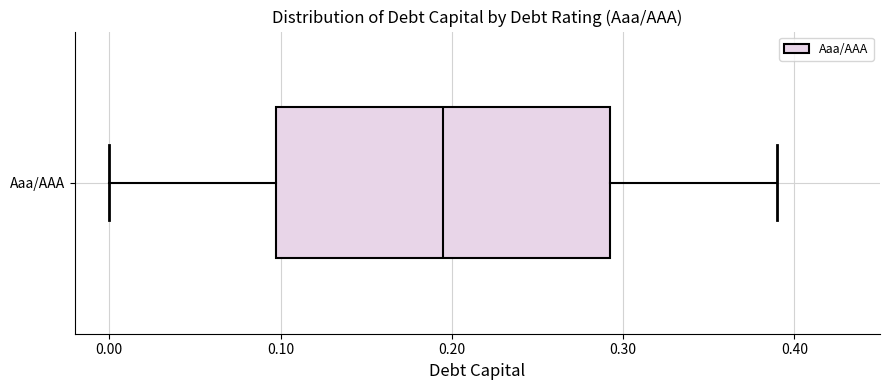

Transcribe this box plot: give where the median line is, the range the box spans, and where the two whiskers end, as read against the x-axis. The values are not printed on the chart, so give them approximately, as read against the axis.

median 0.20, box 0.10 to 0.29, whiskers 0.00 to 0.39